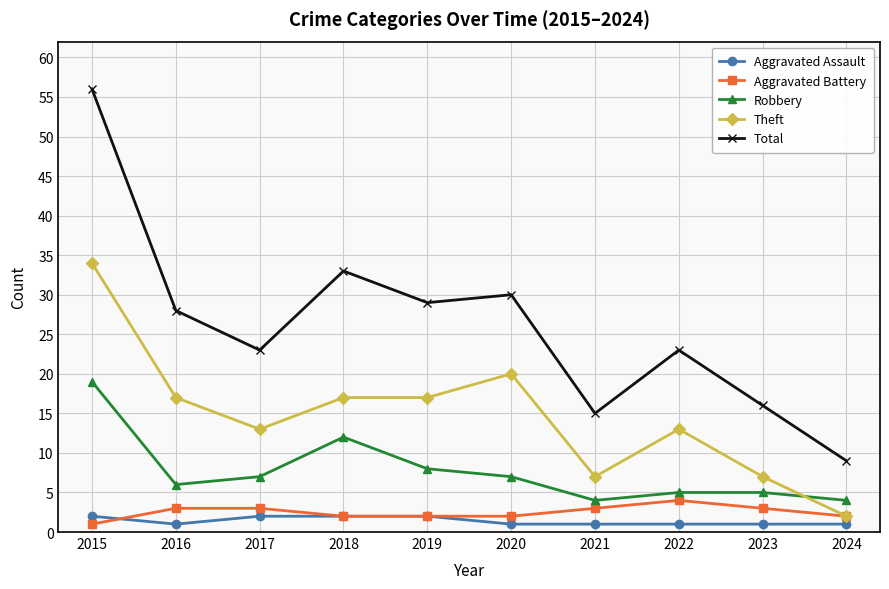

The value of Aggravated Battery at 2020 is 4. True or false?

False